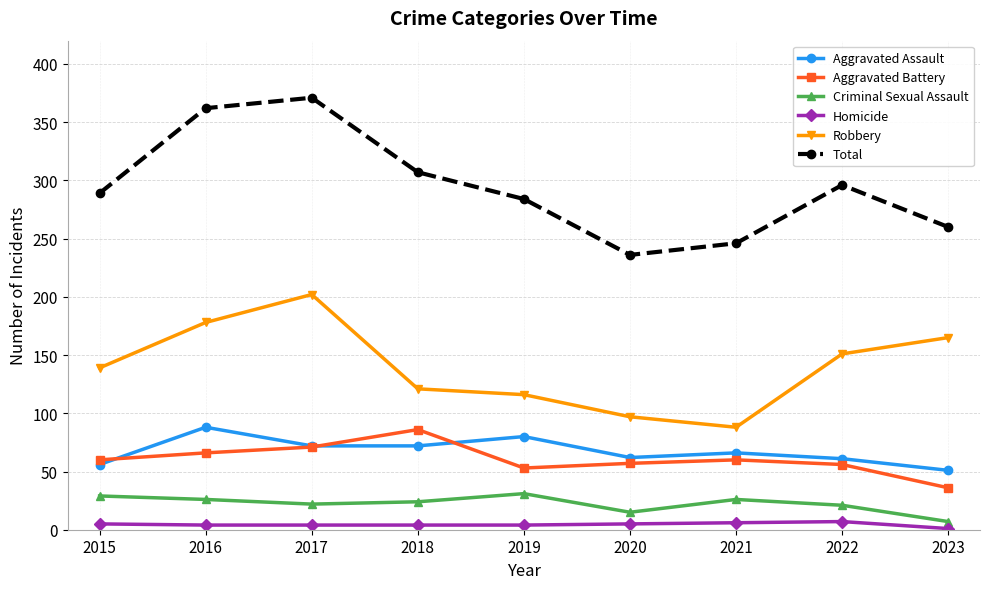

What is the difference between the maximum and minimum values in the Aggravated Battery series?

50